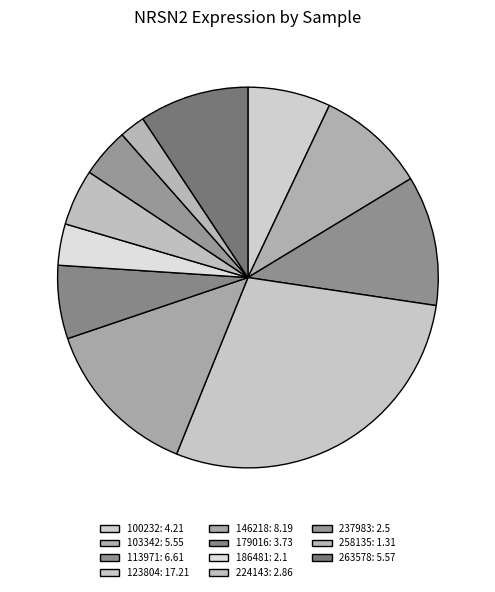

What is the ratio of the value at 186481 to the value at 113971?

0.3